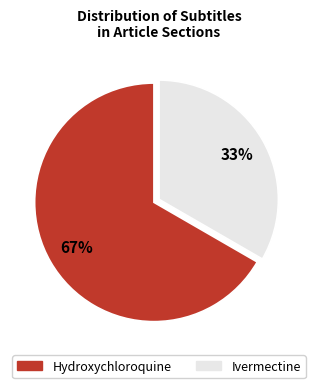

To the nearest percent, what is the average slice percentage?

50%